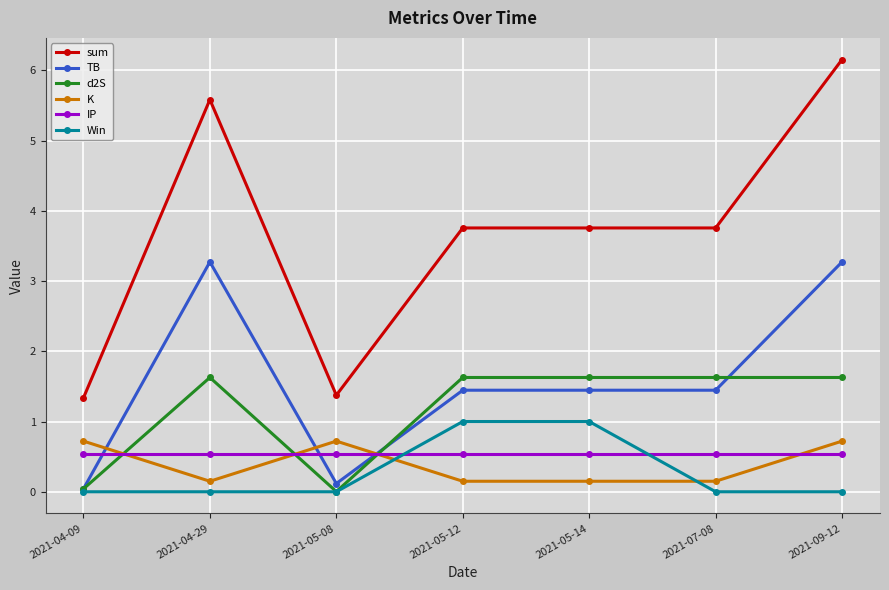

What is the difference between the highest and lowest values at 2021-05-12?

3.6